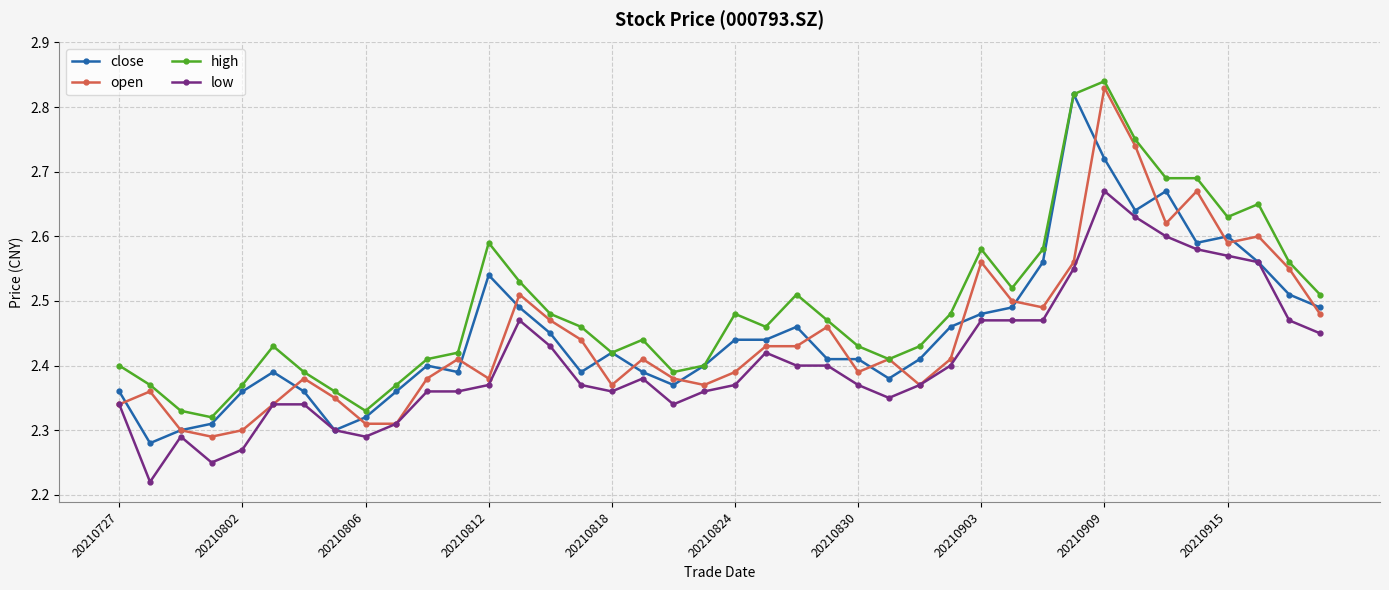

Count the open values in the range 2 to 3.

40